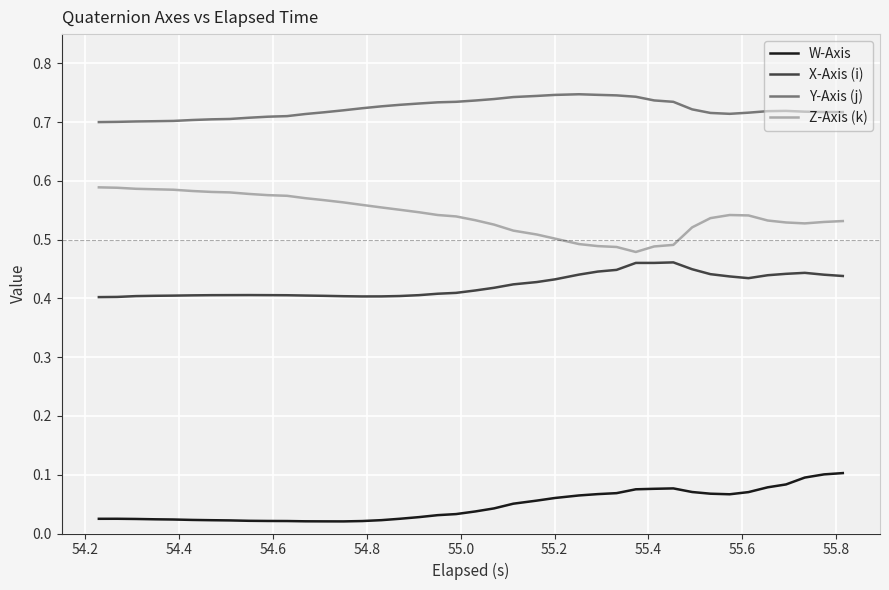

True or false: X-Axis (i) and Y-Axis (j) cross at least once.

False